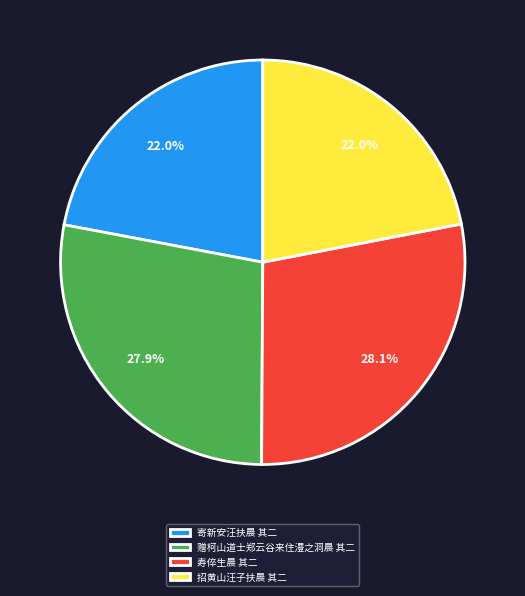

Combined, do 寿倅生晨 其二 and 赠柯山道士郑云谷来住澧之洞晨 其二 account for over 50%?

Yes